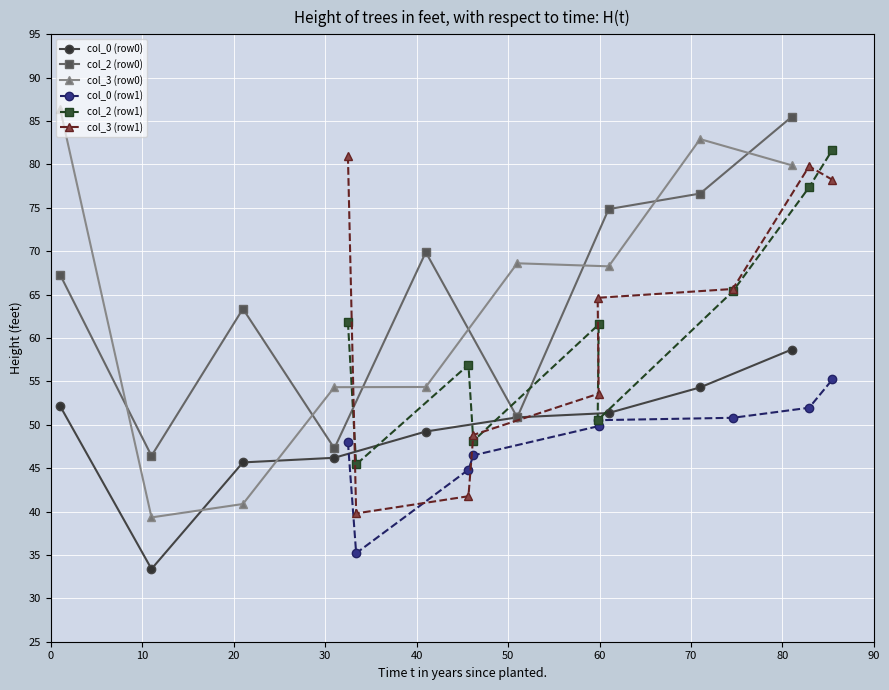

Reading left to right, extract all data points from this chart.

col_0 (row0): 52.2	33.4	45.7	46.2	49.2	50.9	51.4	54.3	58.7
col_2 (row0): 67.3	46.4	63.4	47.3	69.9	50.9	74.9	76.6	85.5
col_3 (row0): 86.4	39.3	40.9	54.3	54.4	68.6	68.3	82.9	79.9
col_0 (row1): 48.0	35.2	44.8	46.5	49.8	50.5	50.8	52.0	55.2
col_2 (row1): 61.8	45.4	56.9	48.1	61.6	50.5	65.4	77.4	81.7
col_3 (row1): 81.0	39.8	41.8	48.8	53.6	64.6	65.7	79.8	78.2